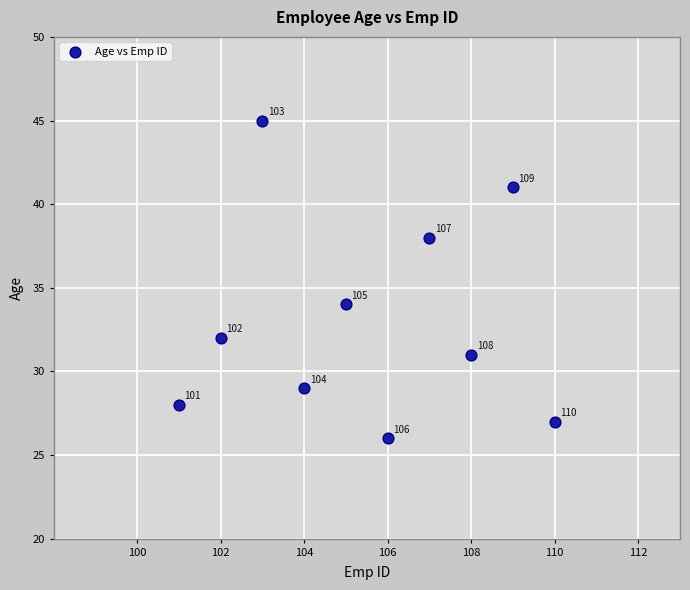

What Y value in the scatter plot is closest to 35?

34